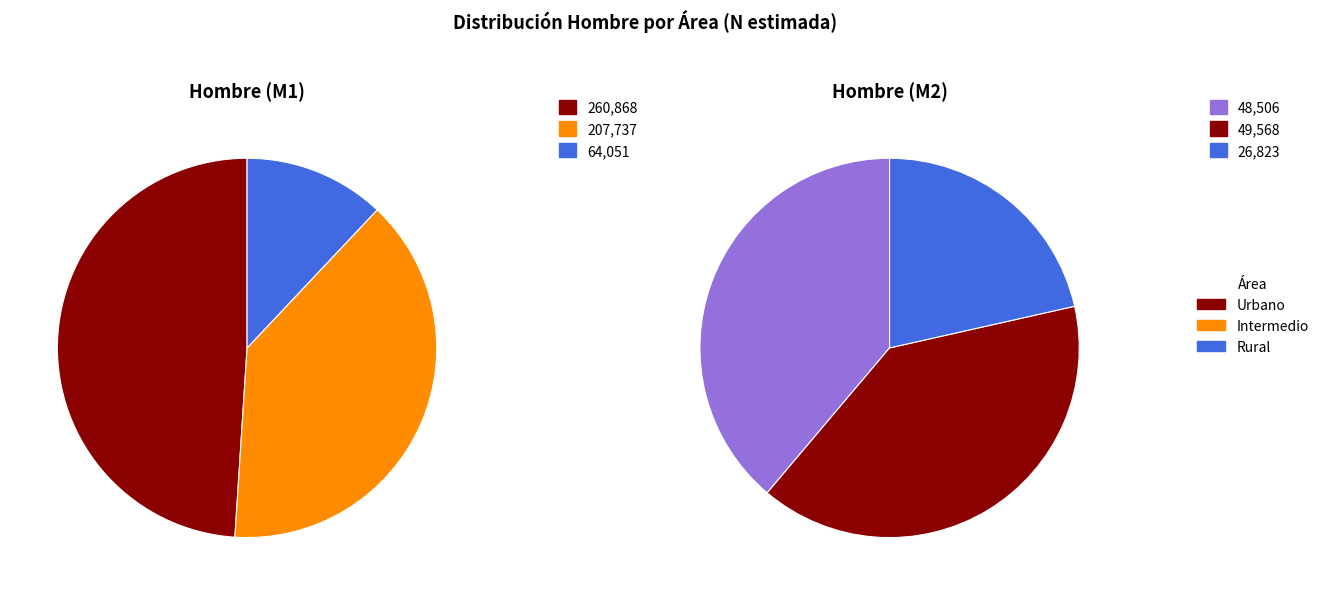

What is the largest slice in the pie chart?

Urbano